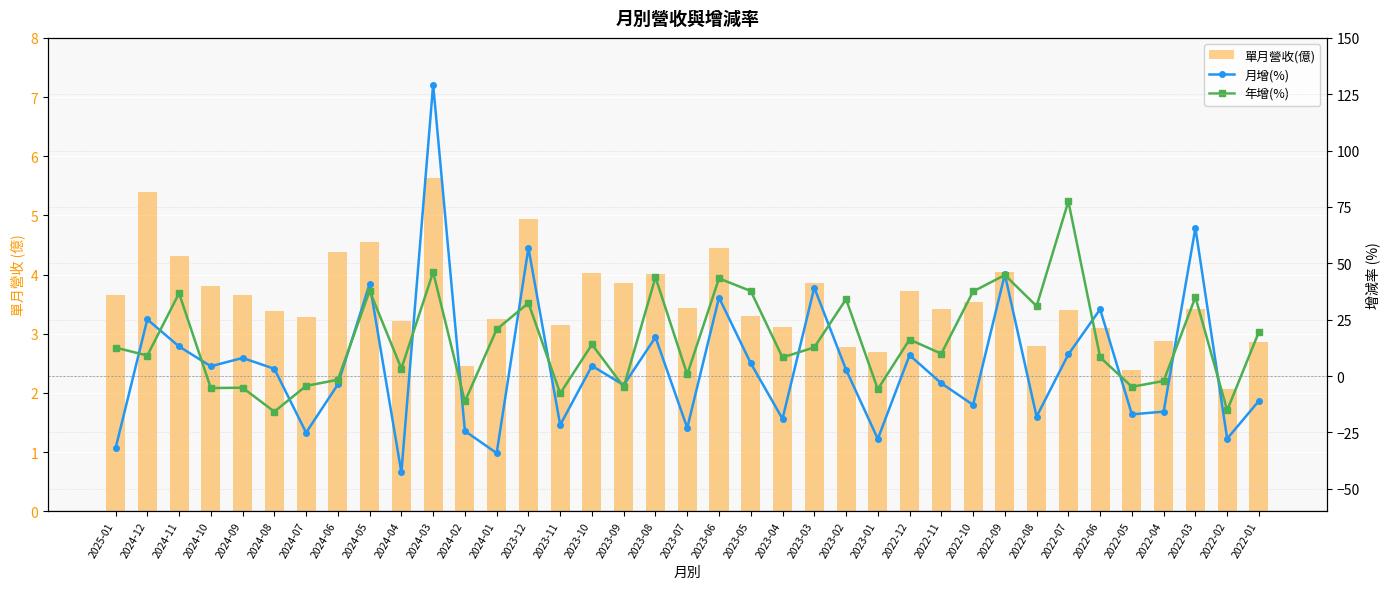

What is the value of the 單月營收(億) bar at the 9th from the left?

4.5